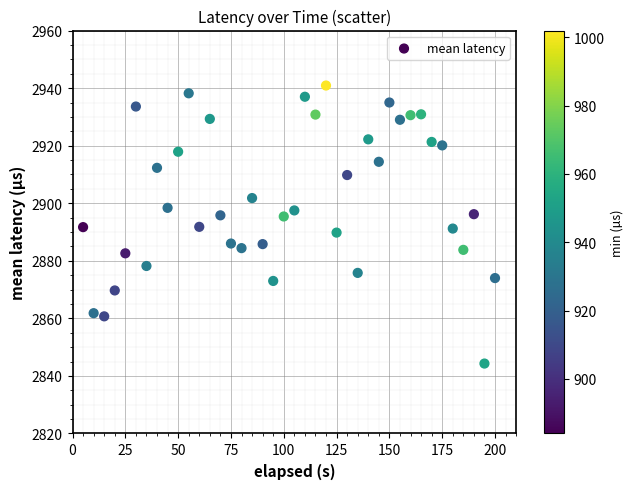

What is the range of Y values (max minus min)?

96.6